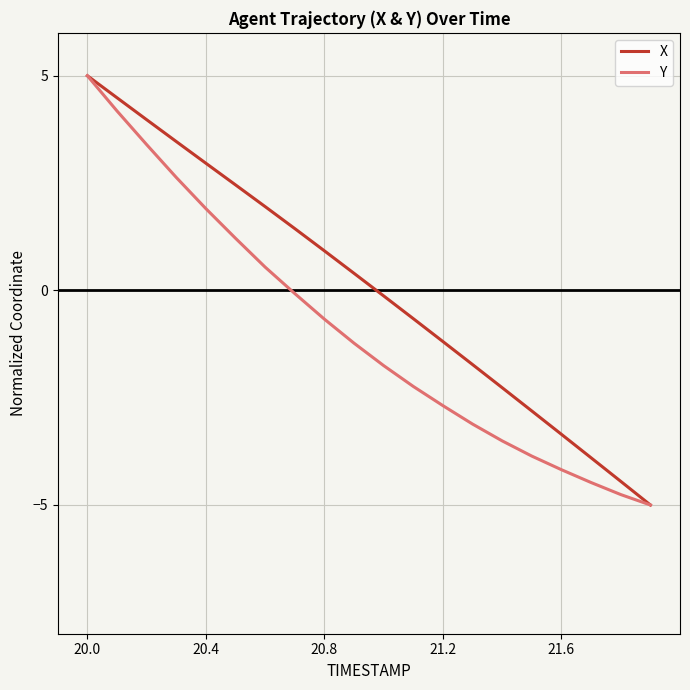

What is the minimum value for X?

-5.0